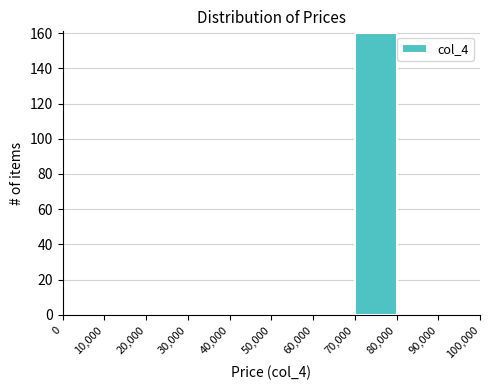

How tall is the bar that spans 70,000 to 80,000 on the x-axis? The values are not printed on the chart, so give them approximately, as read against the axis.

160